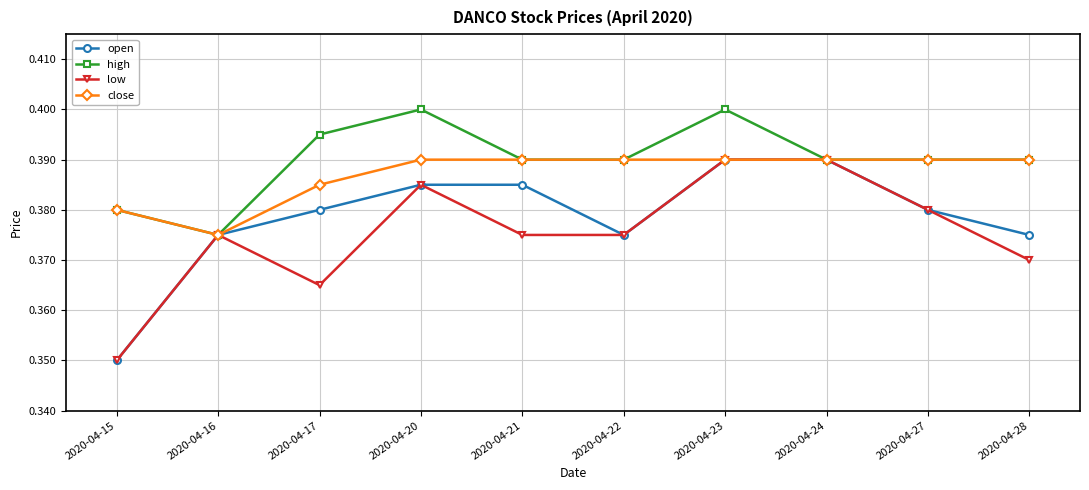

Which series has the largest total across all categories?

high